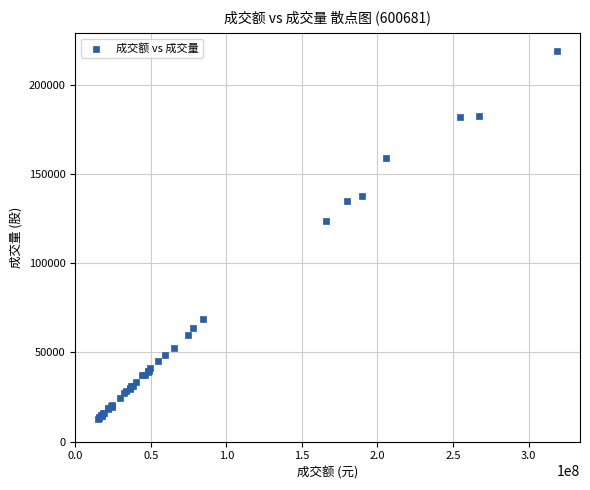

What Y value in the scatter plot is closest to 115632?

123334